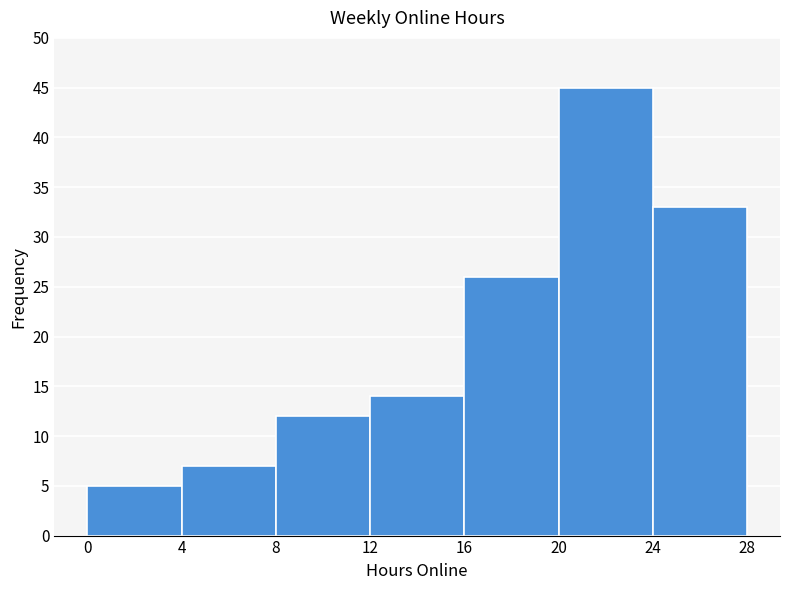

Reading left to right, list every bar in this chart as the range it spans on the x-axis followed by its height. The values are not printed on the chart, so give them approximately, as read against the axis.

0 to 4: 5
4 to 8: 7
8 to 12: 12
12 to 16: 14
16 to 20: 26
20 to 24: 45
24 to 28: 33